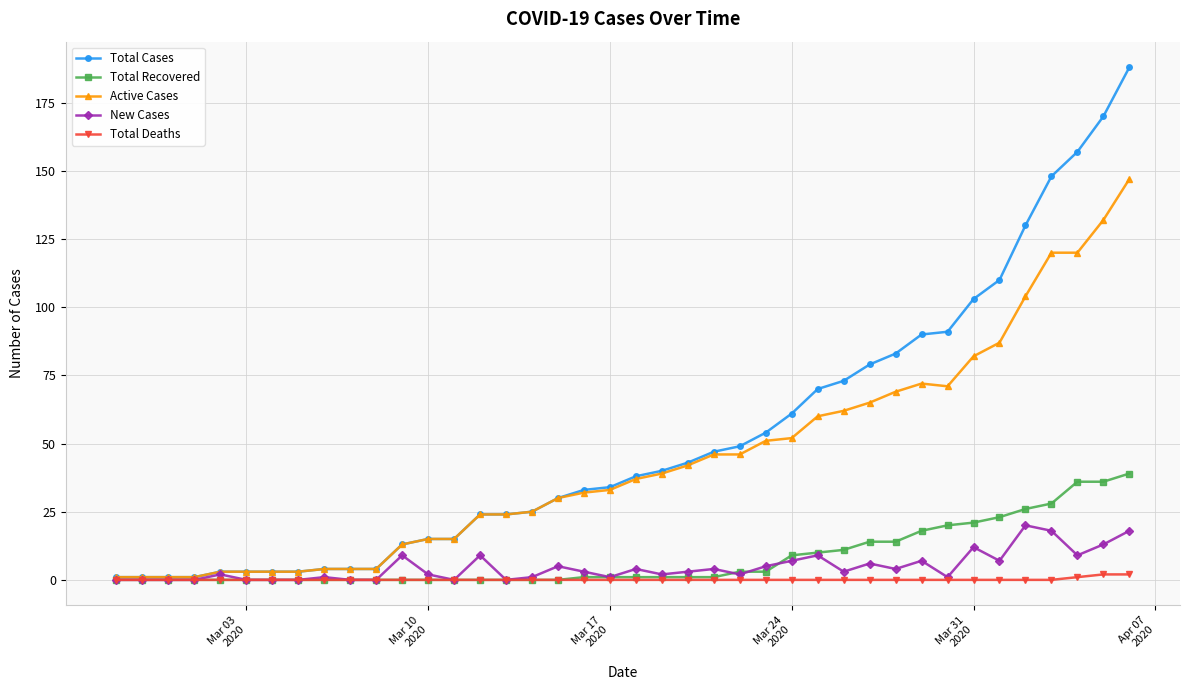

Which series has the widest spread of values?

Total Cases